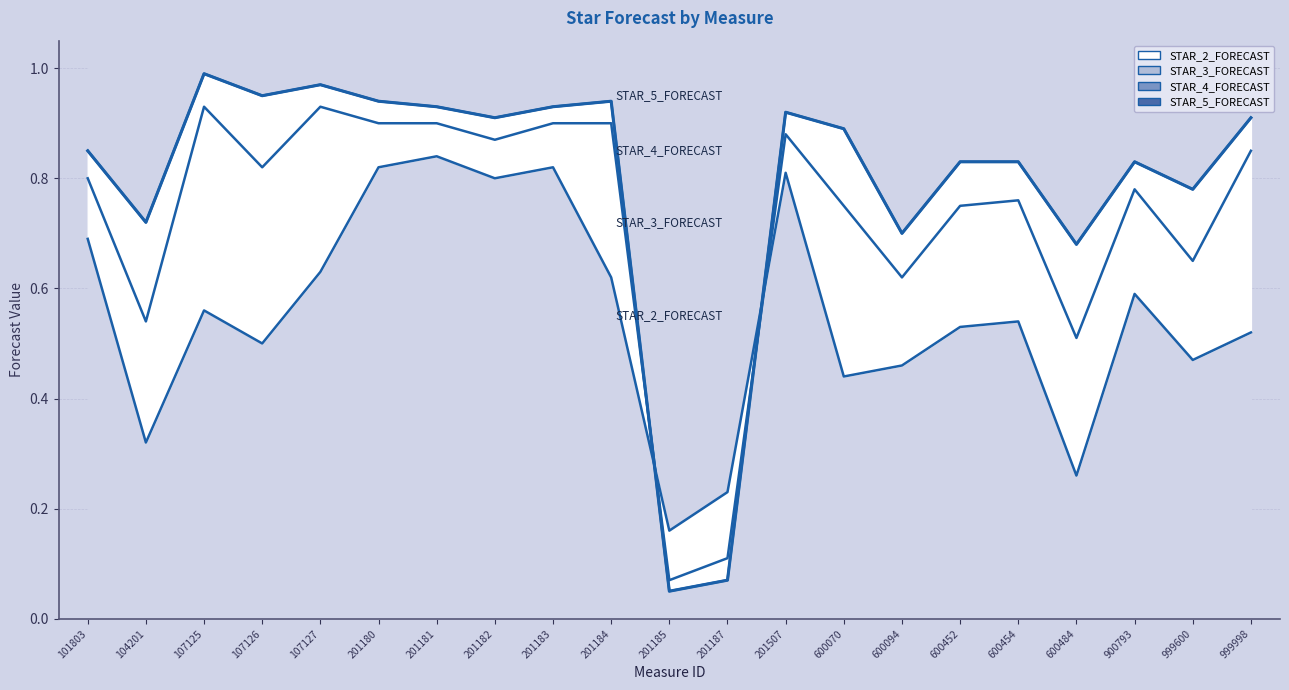

What is the approximate value of STAR_2_FORECAST at 600454?

0.5